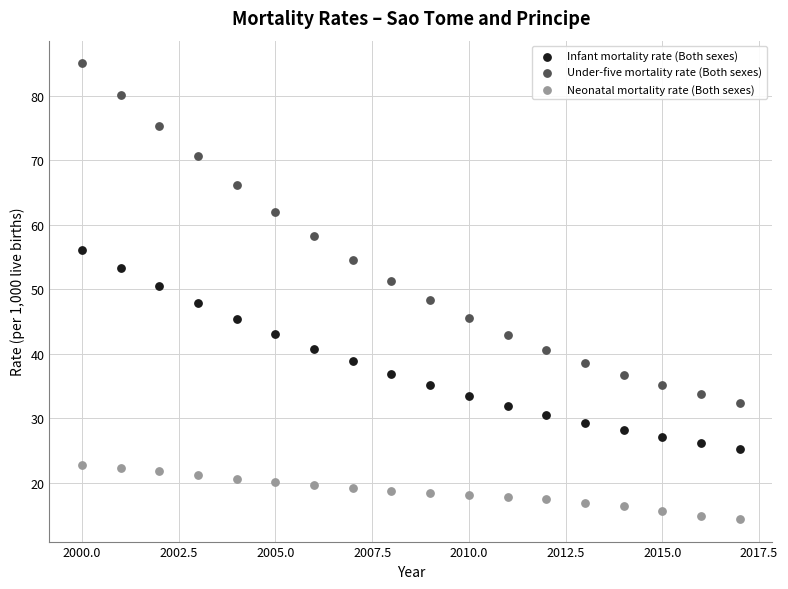

Which series has the largest Y range (max minus min)?

Under-five mortality rate (Both sexes)